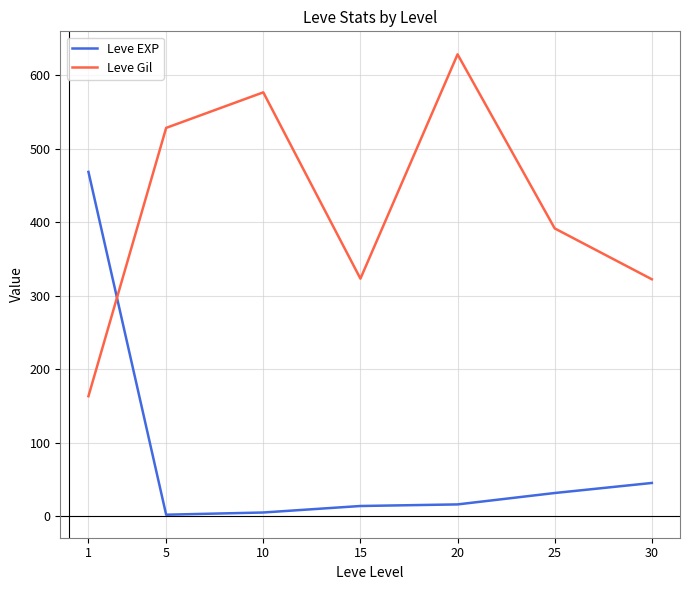

What is the difference between the maximum and minimum values in the Leve Gil series?

464.8